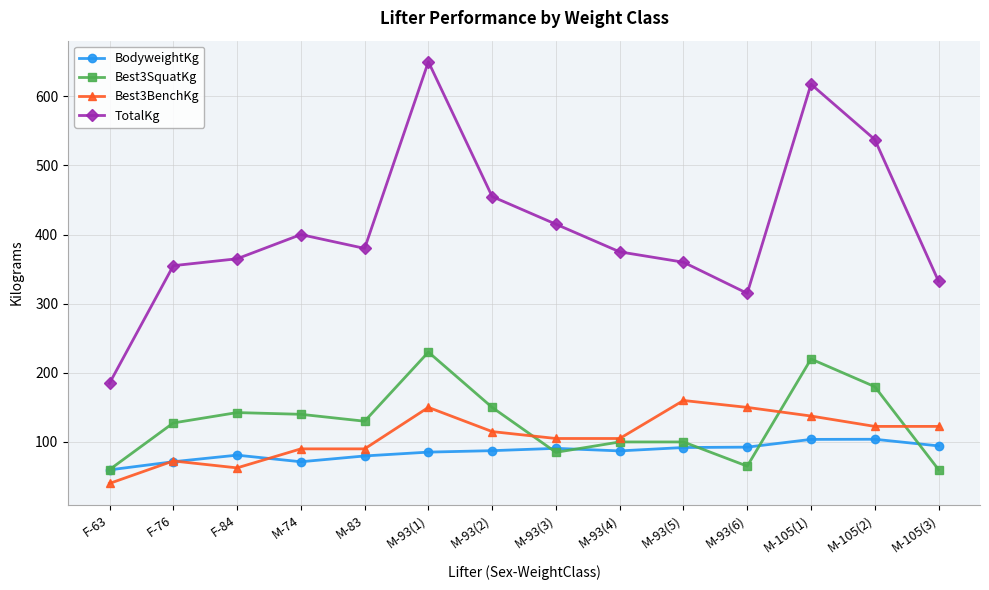

What is the label of the 14th point from the left?

M-105(3)